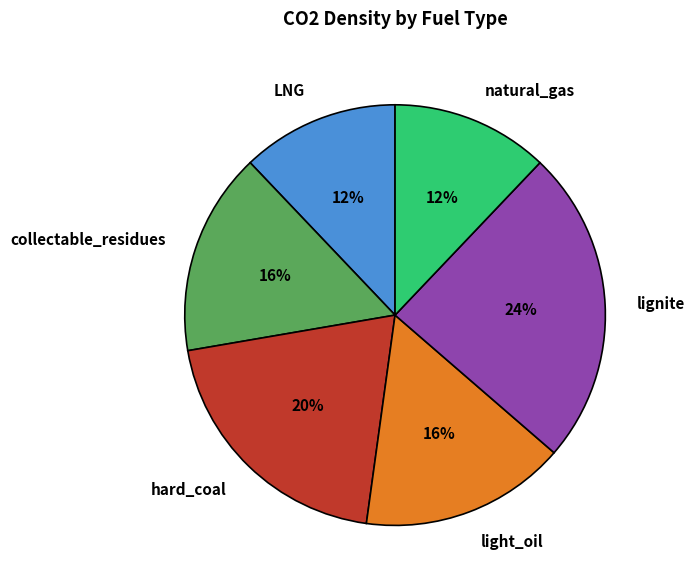

Combined, do natural_gas and LNG account for over 50%?

No